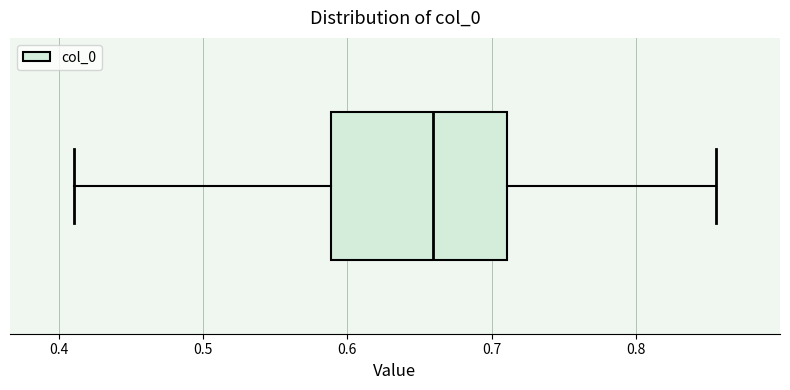

Transcribe this box plot: give where the median line is, the range the box spans, and where the two whiskers end, as read against the x-axis. The values are not printed on the chart, so give them approximately, as read against the axis.

median 0.66, box 0.59 to 0.71, whiskers 0.41 to 0.86